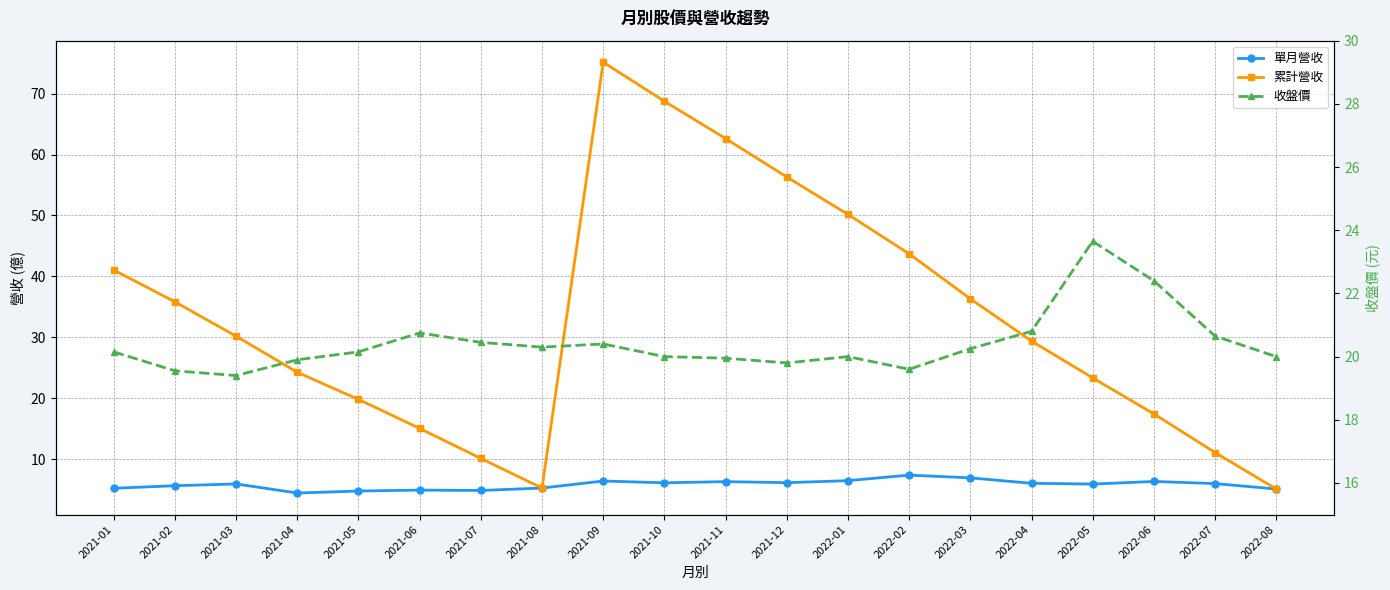

At which category is the sum across all series the highest?

2021-09